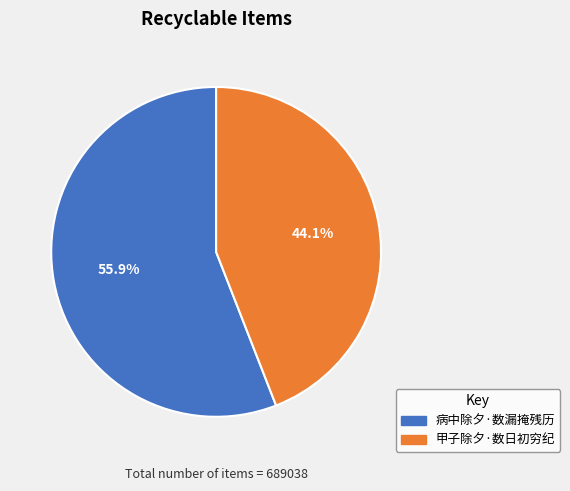

What is the total percentage of 病中除夕·数漏掩残历 and 甲子除夕·数日初穷纪?

100.0%